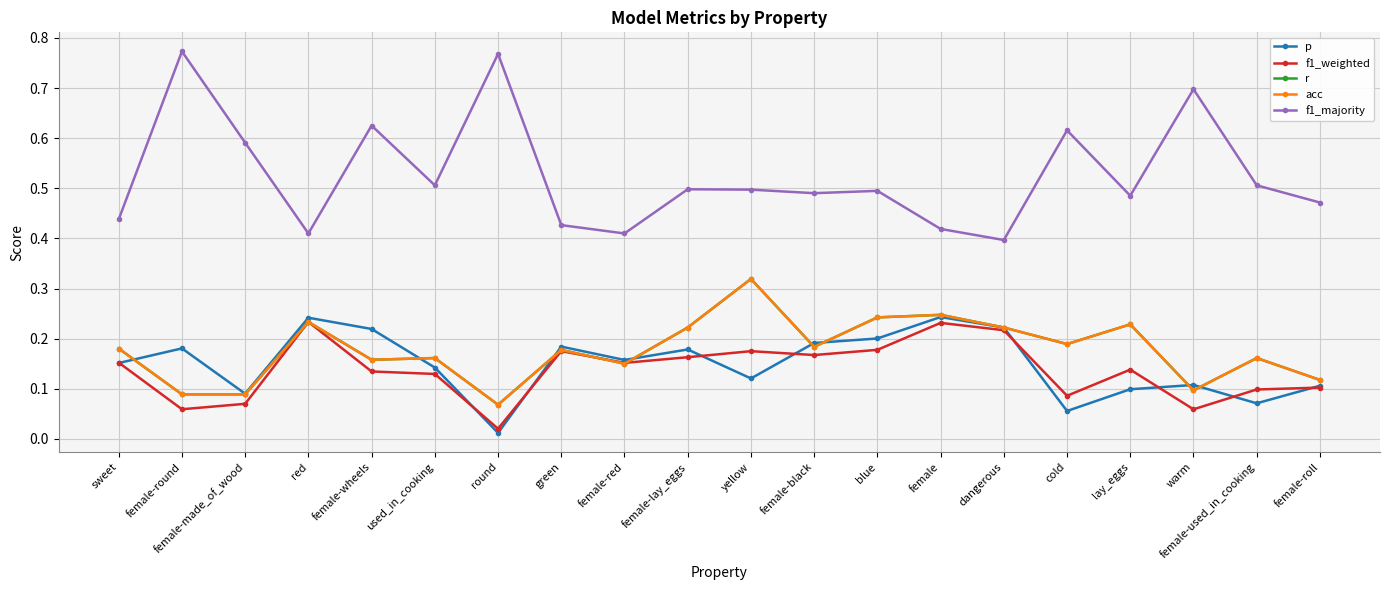

Does the chart have visible grid lines?

Yes